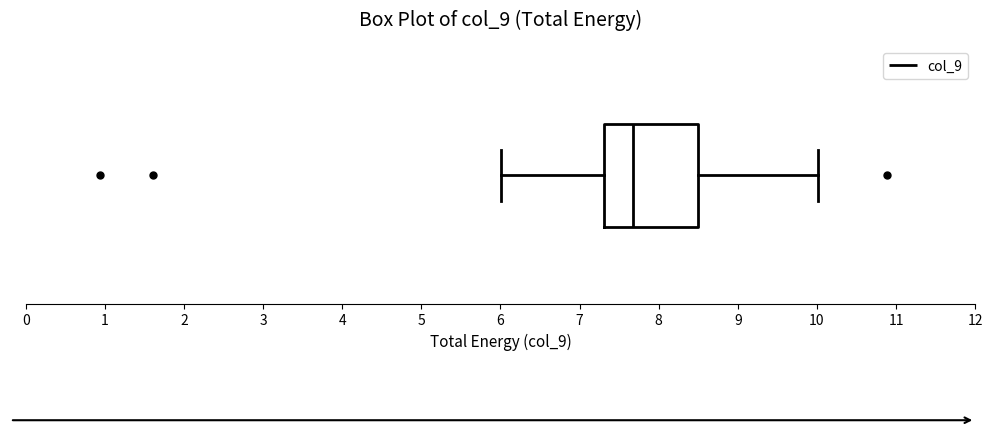

Where is the right edge of the box on the x-axis? The values are not printed on the chart, so give them approximately, as read against the axis.

8.5